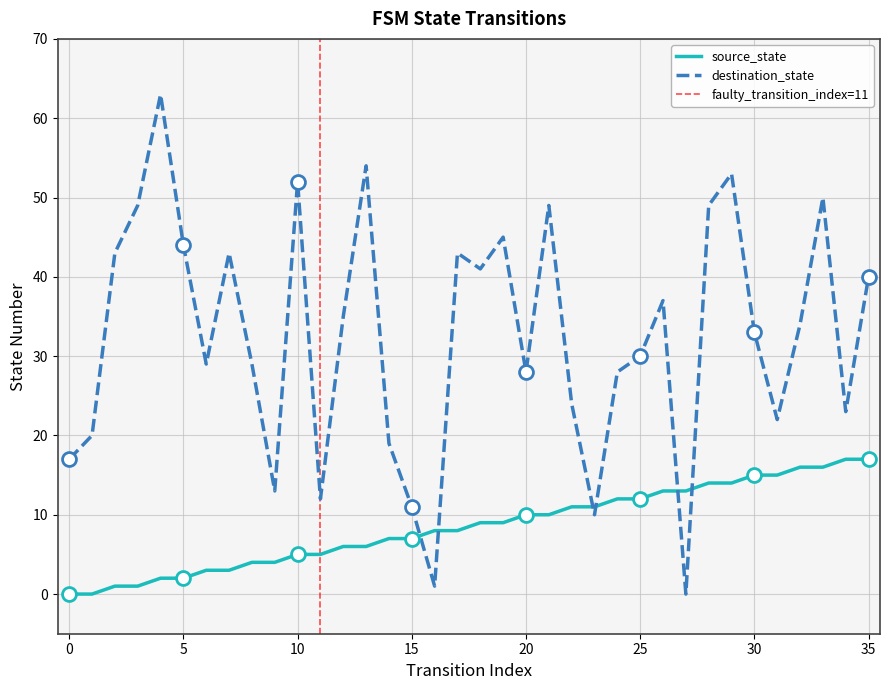

What are all the series names shown in the legend?

source_state, destination_state